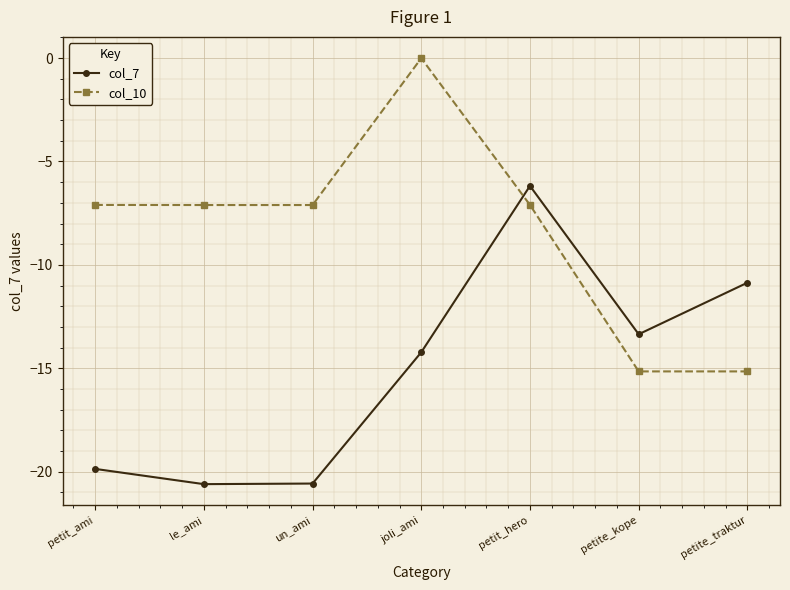

Which series changed the most between un_ami and joli_ami?

col_10